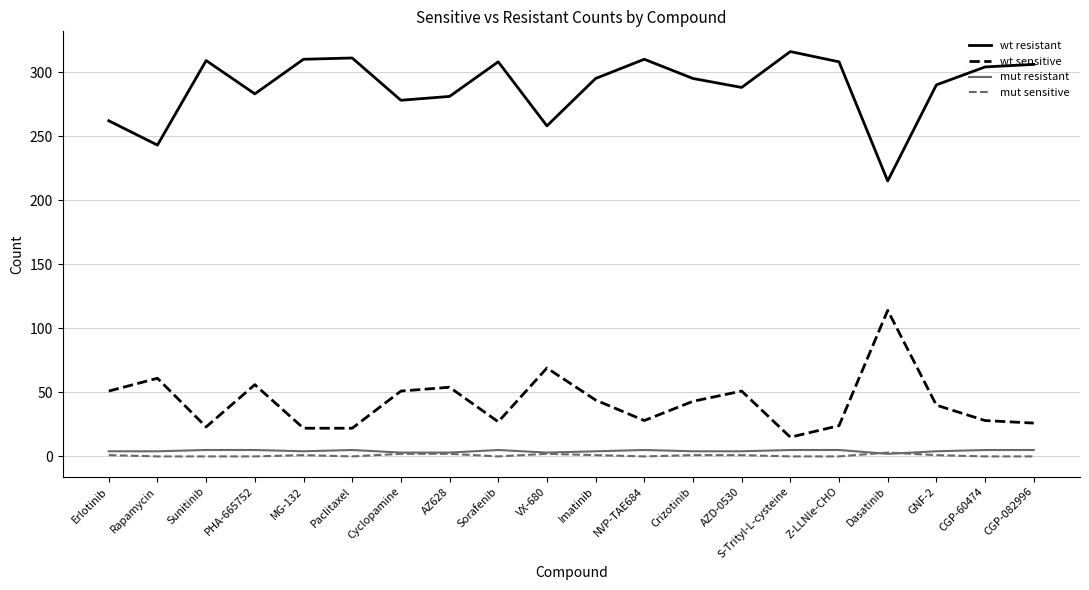

True or false: wt sensitive and mut sensitive cross at least once.

False